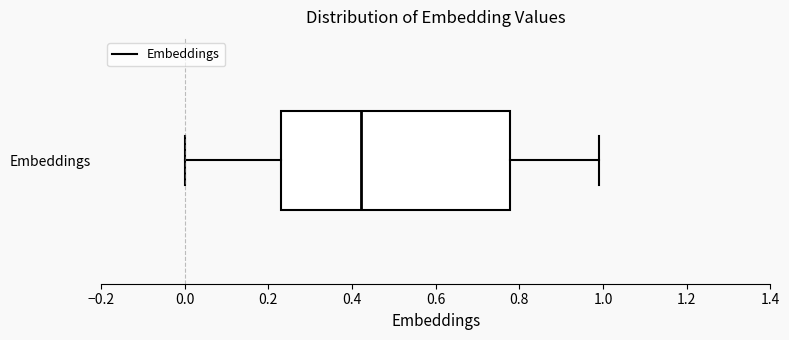

Read this box plot against the x-axis: the position of the median line, the range covered by the box, and the ends of both whiskers. The values are not printed on the chart, so give them approximately, as read against the axis.

median 0.42, box 0.22 to 0.78, whiskers 0.00 to 0.98